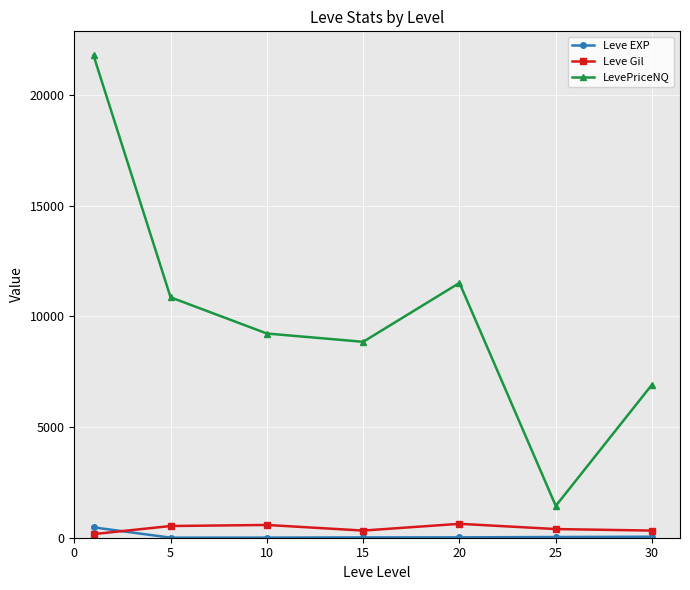

True or false: LevePriceNQ and Leve EXP intersect in this chart.

False